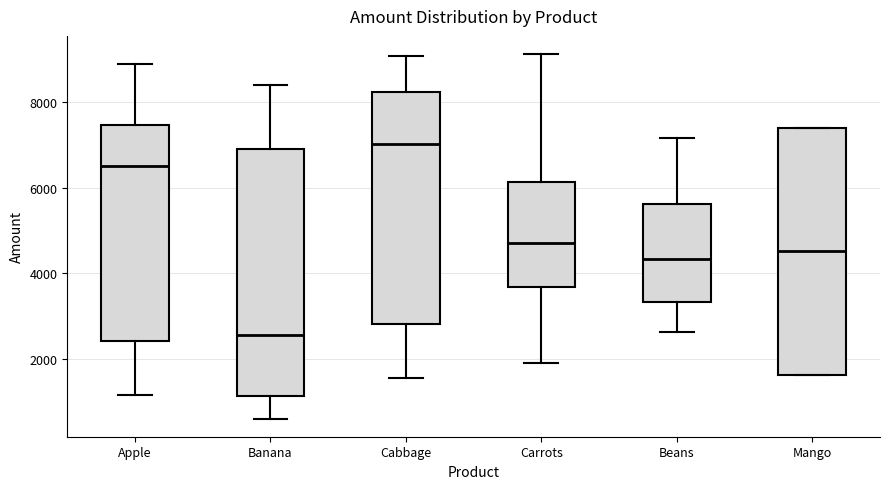

Reading left to right, transcribe this box plot: for each box, give where its median line is, the range the box spans, and where its two whiskers end, as read against the y-axis. The values are not printed on the chart, so give them approximately, as read against the axis.

Apple: median 6600, box 2400 to 7400, whiskers 1200 to 8800
Banana: median 2600, box 1200 to 7000, whiskers 600 to 8400
Cabbage: median 7000, box 2800 to 8200, whiskers 1600 to 9000
Carrots: median 4800, box 3600 to 6200, whiskers 2000 to 9200
Beans: median 4400, box 3400 to 5600, whiskers 2600 to 7200
Mango: median 4600, box 1600 to 7400, whiskers 1600 to 7400